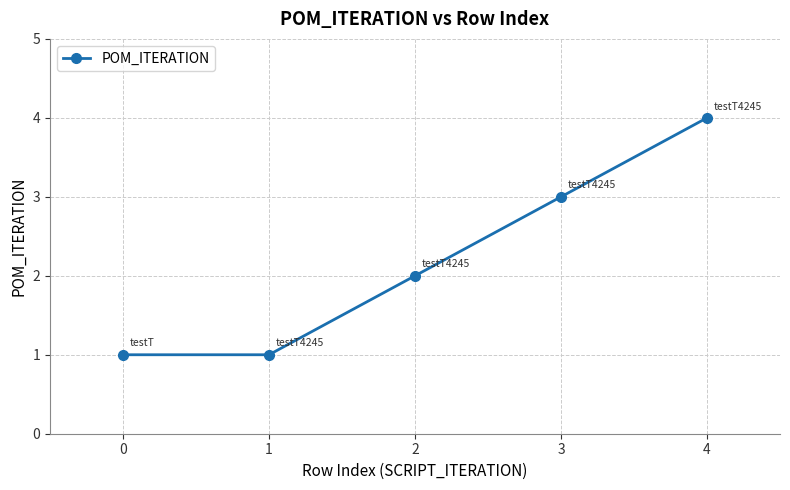

How many values are below 2?

2